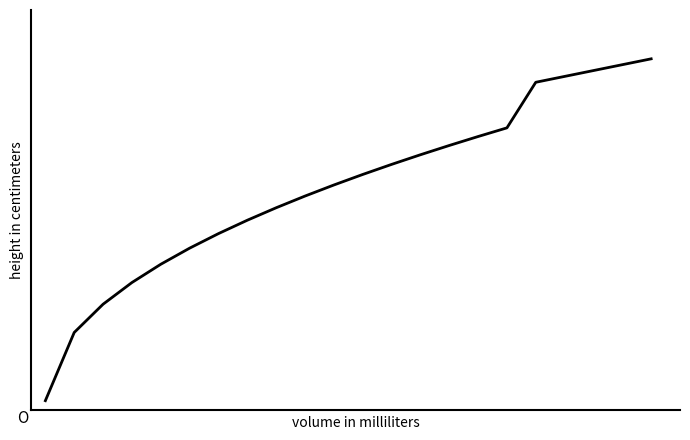

What is the difference between the second highest and second lowest values?

13.7